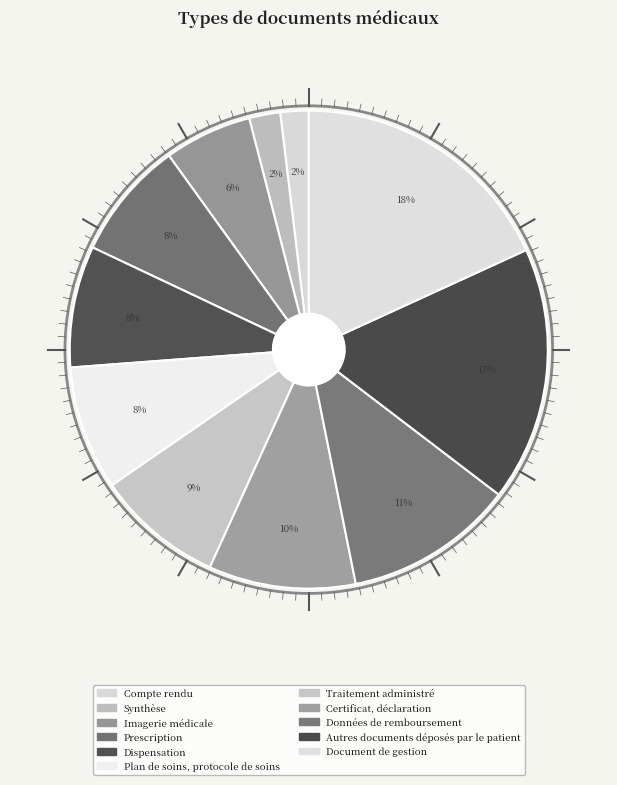

How many segments does this pie chart have?

11